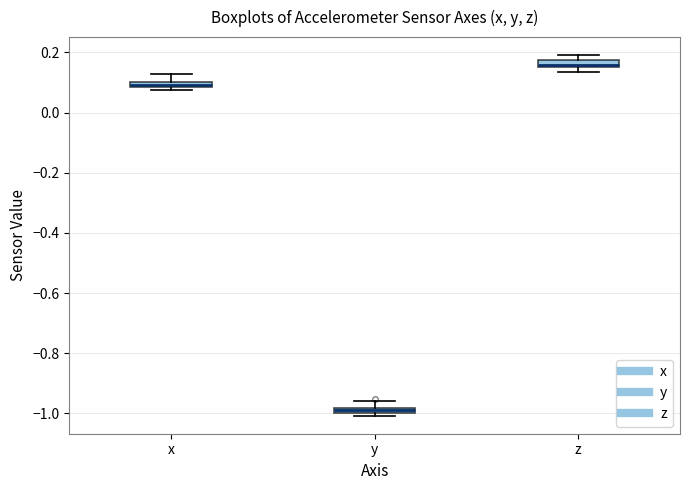

Where is the lower edge of the box for x on the y-axis? The values are not printed on the chart, so give them approximately, as read against the axis.

0.08